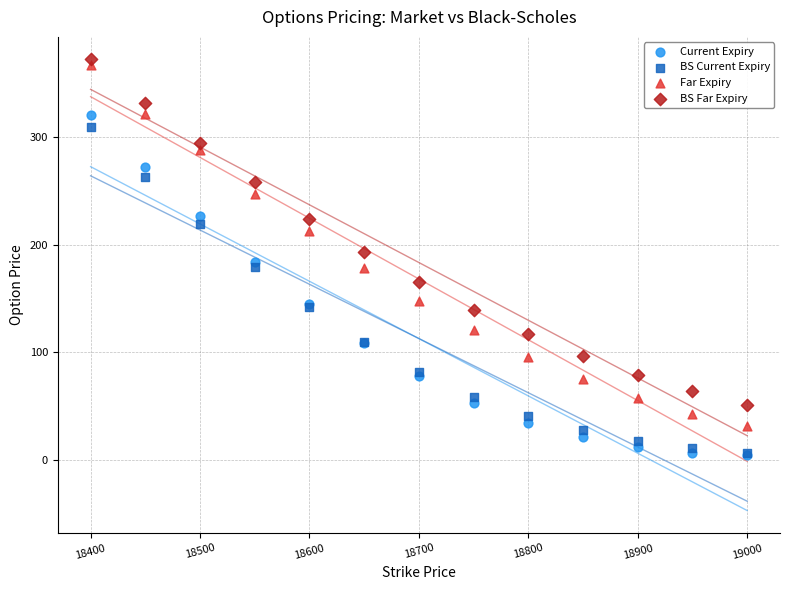

In the Far Expiry series, what Y value is closest to 199?

212.6